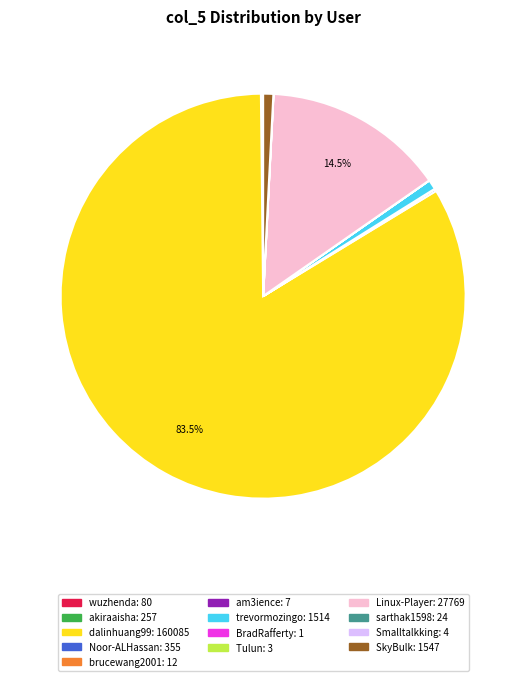

What is the majority slice?

dalinhuang99